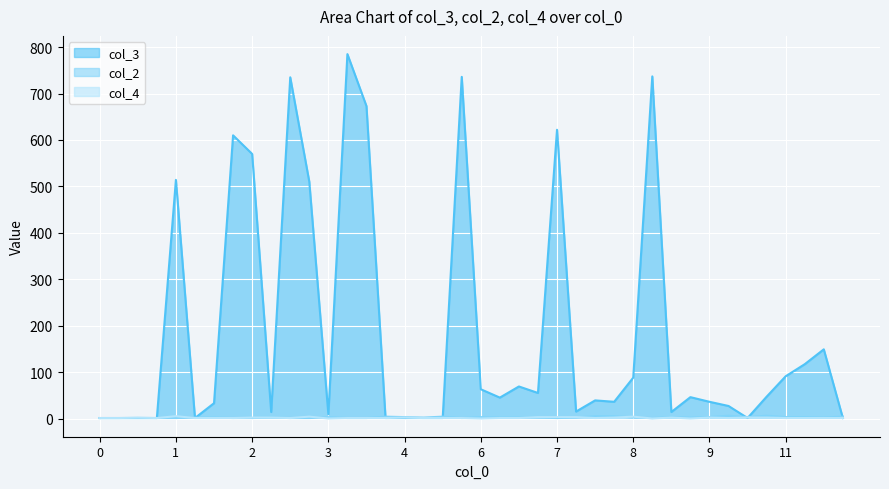

Which series has the largest range (max minus min)?

col_3